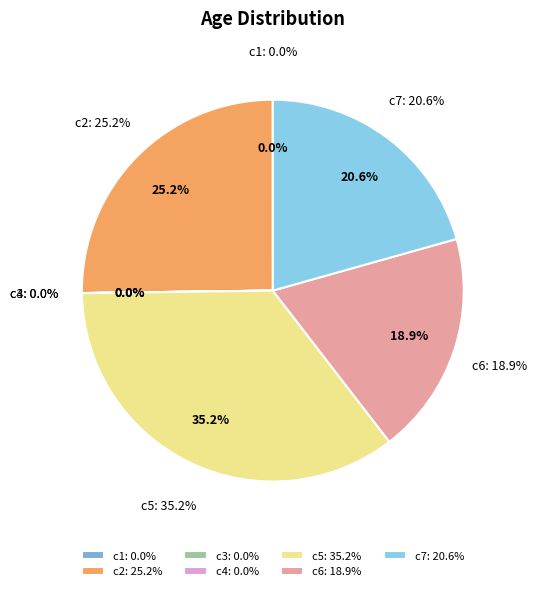

What is the smallest slice in the pie chart?

c3